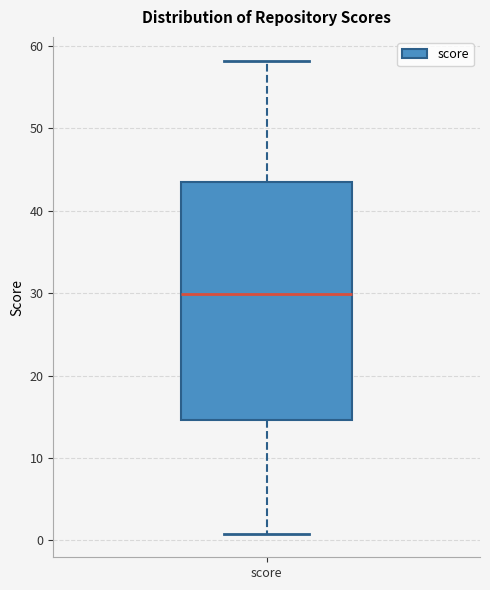

Transcribe this box plot: give where the median line is, the range the box spans, and where the two whiskers end, as read against the y-axis. The values are not printed on the chart, so give them approximately, as read against the axis.

median 30, box 15 to 44, whiskers 1 to 58